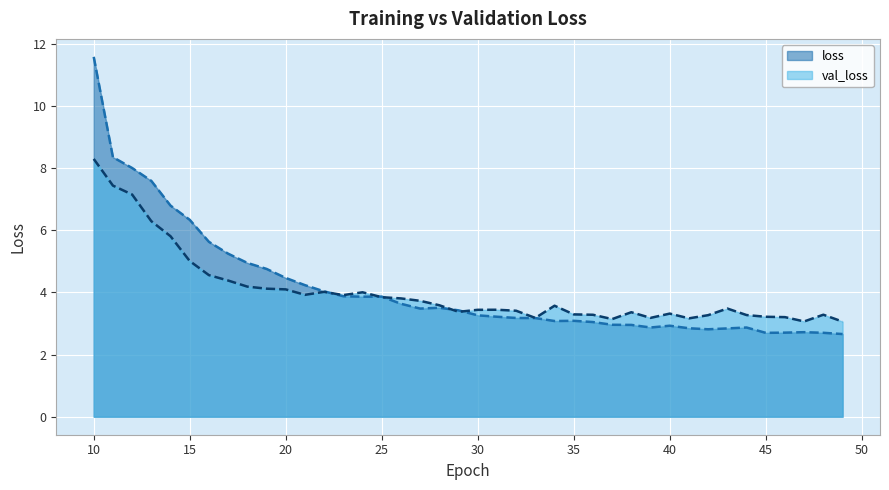

Is it true that loss equals 11.4 at 14?

False